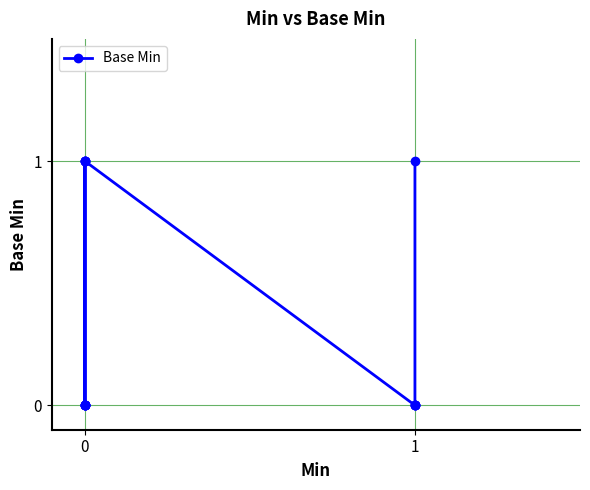

How many data points does each series have?

15